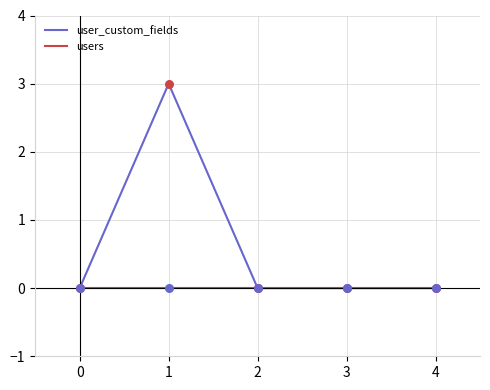

Which series has the largest range (max minus min)?

user_custom_fields